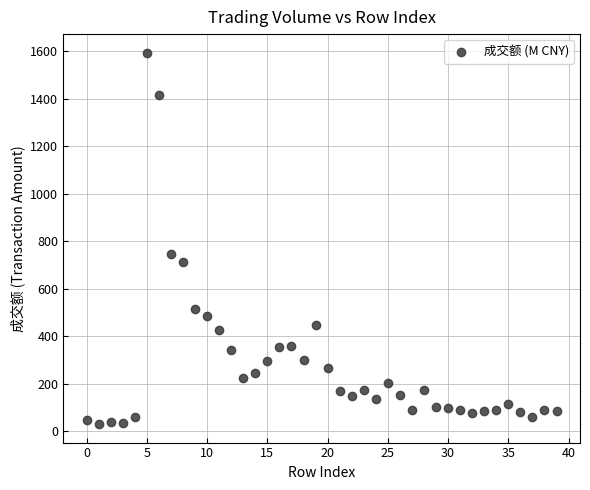

What Y value in the scatter plot is closest to 813?

746.3